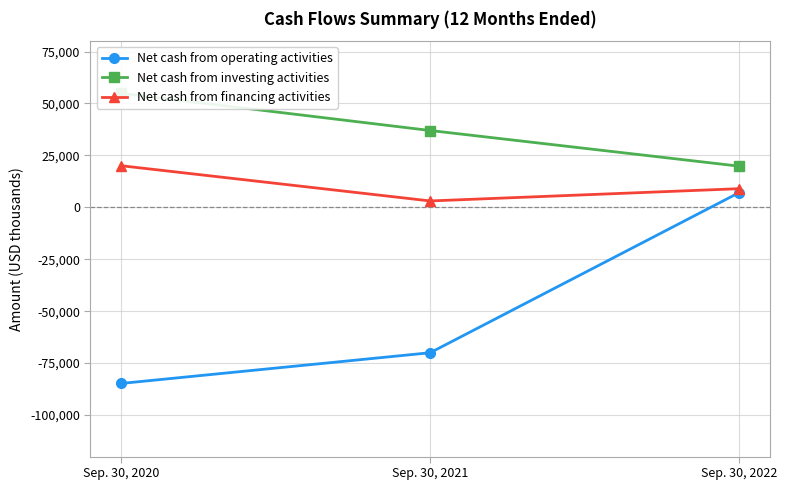

Which series has the largest total across all categories?

Net cash from investing activities